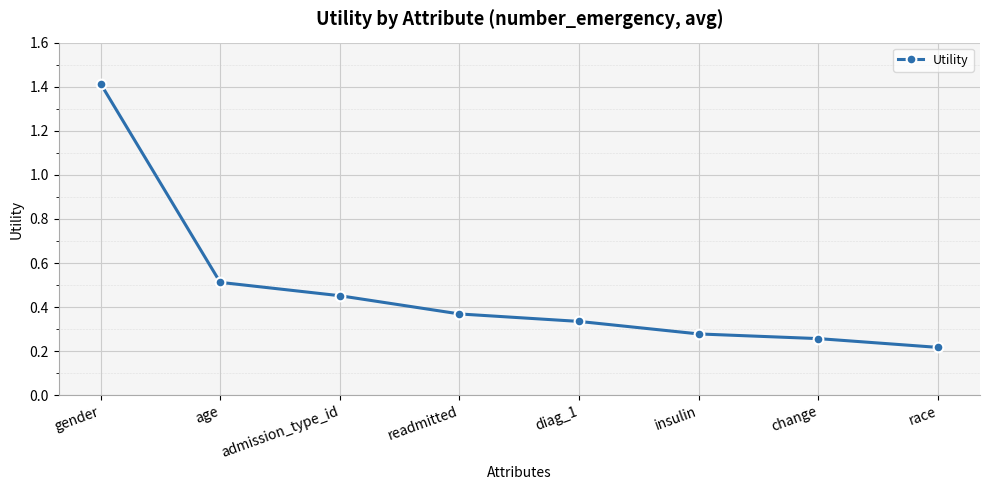

What is the label of the 8th point from the right?

gender